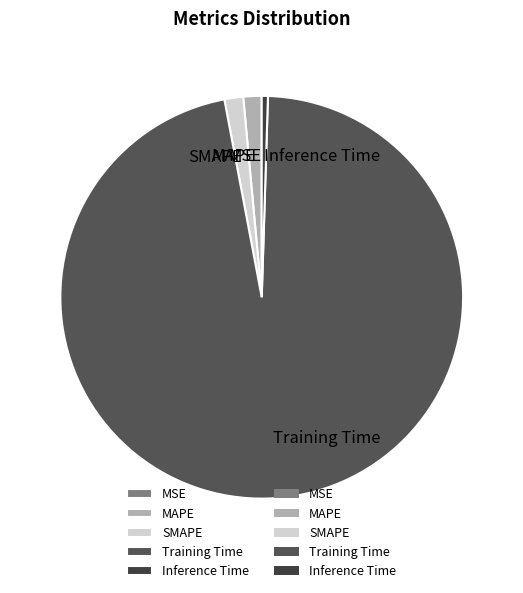

The Inference Time slice represents 0% of the pie. True or false?

True